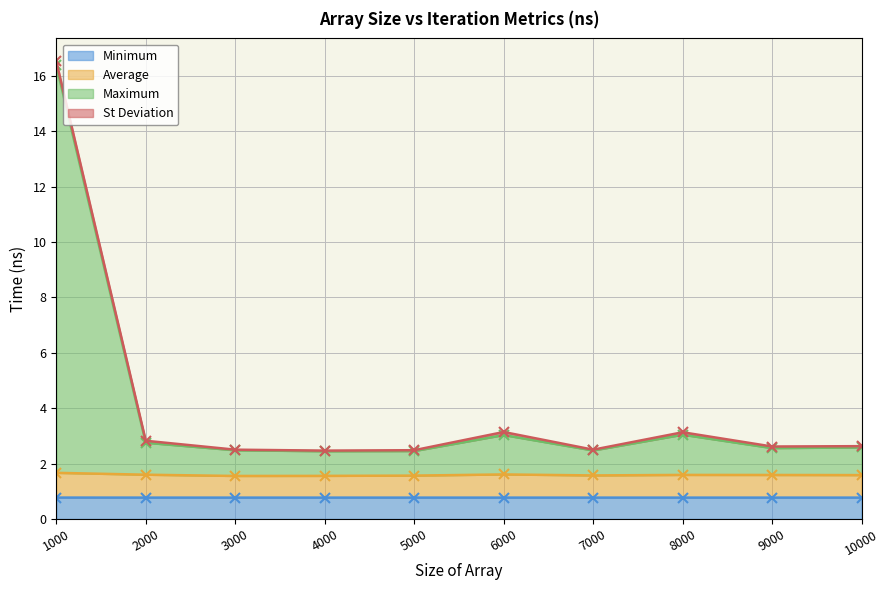

True or false: Minimum and Average cross at least once.

False